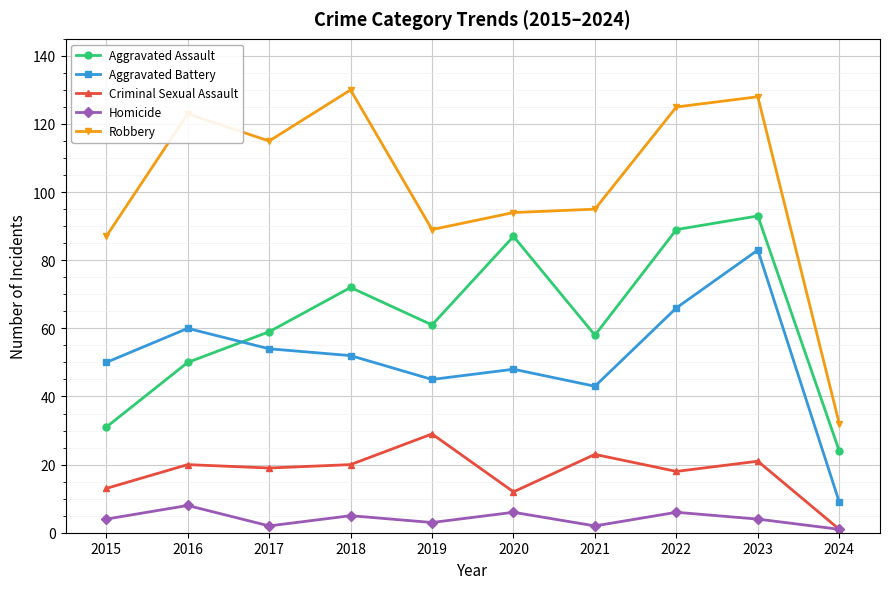

Reading left to right, extract all data points from this chart.

Aggravated Assault: 31	50	59	72	61	87	58	89	93	24
Aggravated Battery: 50	60	54	52	45	48	43	66	83	9
Criminal Sexual Assault: 13	20	19	20	29	12	23	18	21	1
Homicide: 4	8	2	5	3	6	2	6	4	1
Robbery: 87	123	115	130	89	94	95	125	128	32